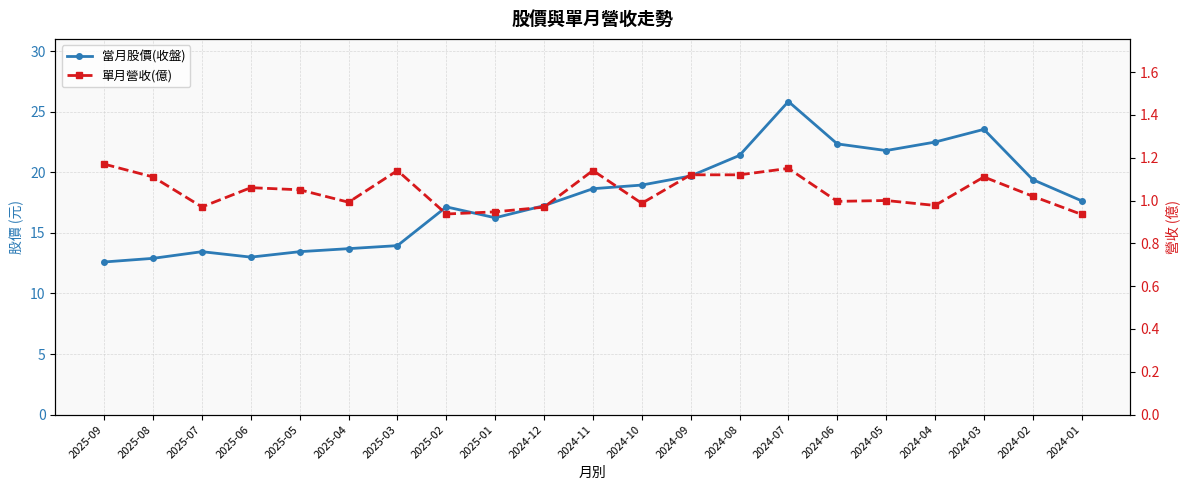

True or false: 當月股價(收盤) has a value of 22.5 at 2024-04.

True